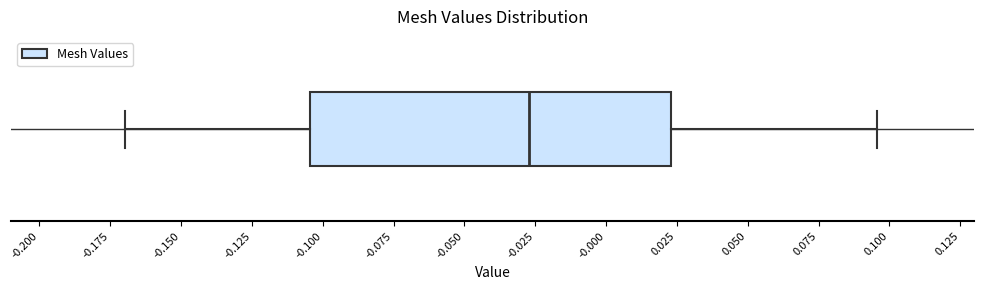

Where does the median line of the box sit on the x-axis? The values are not printed on the chart, so give them approximately, as read against the axis.

-0.025